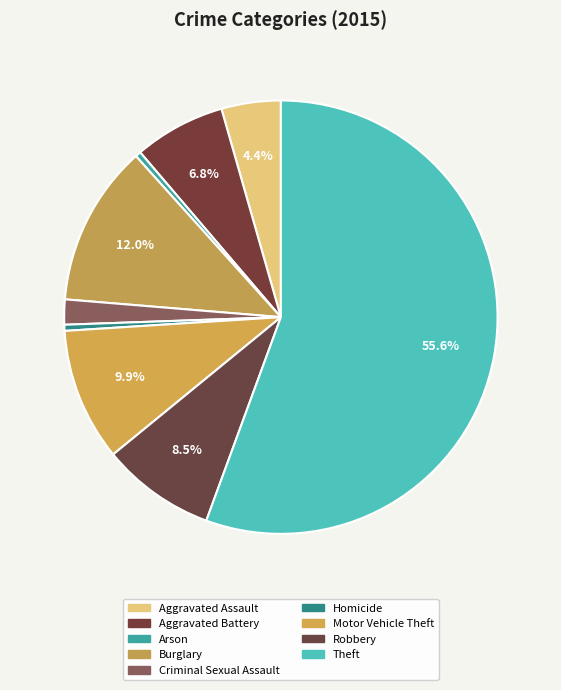

To the nearest percent, what is the average slice percentage?

11%